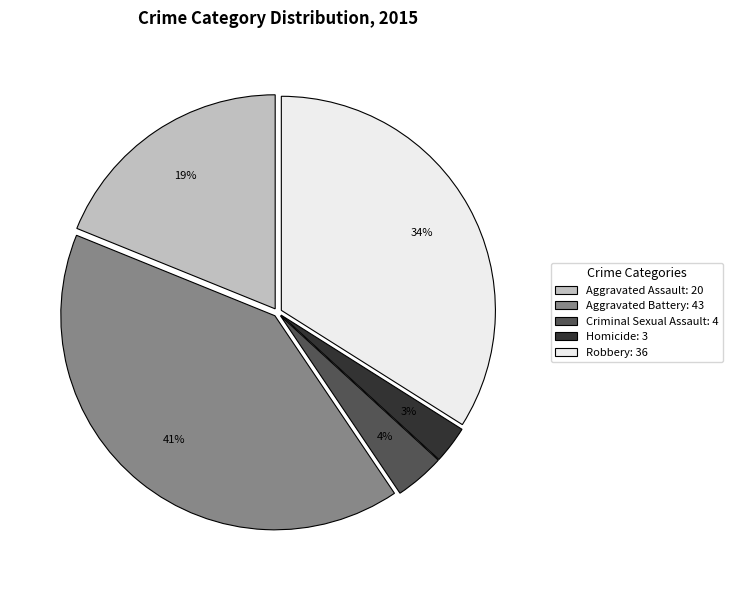

Is there any slice that represents more than half of the pie?

No